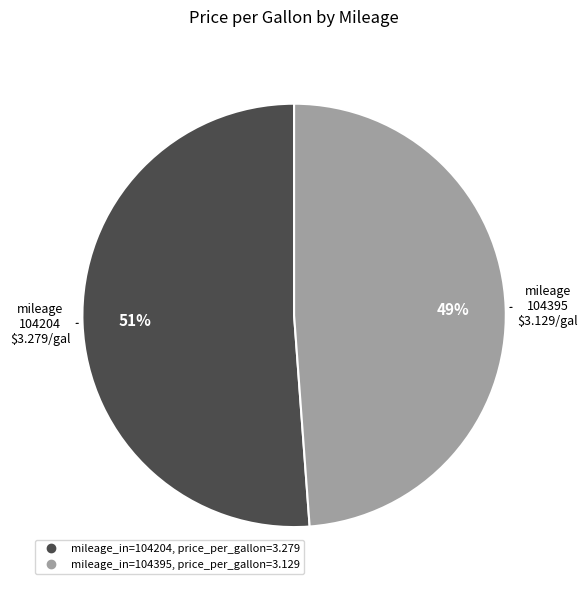

Is there a majority slice in this chart?

Yes